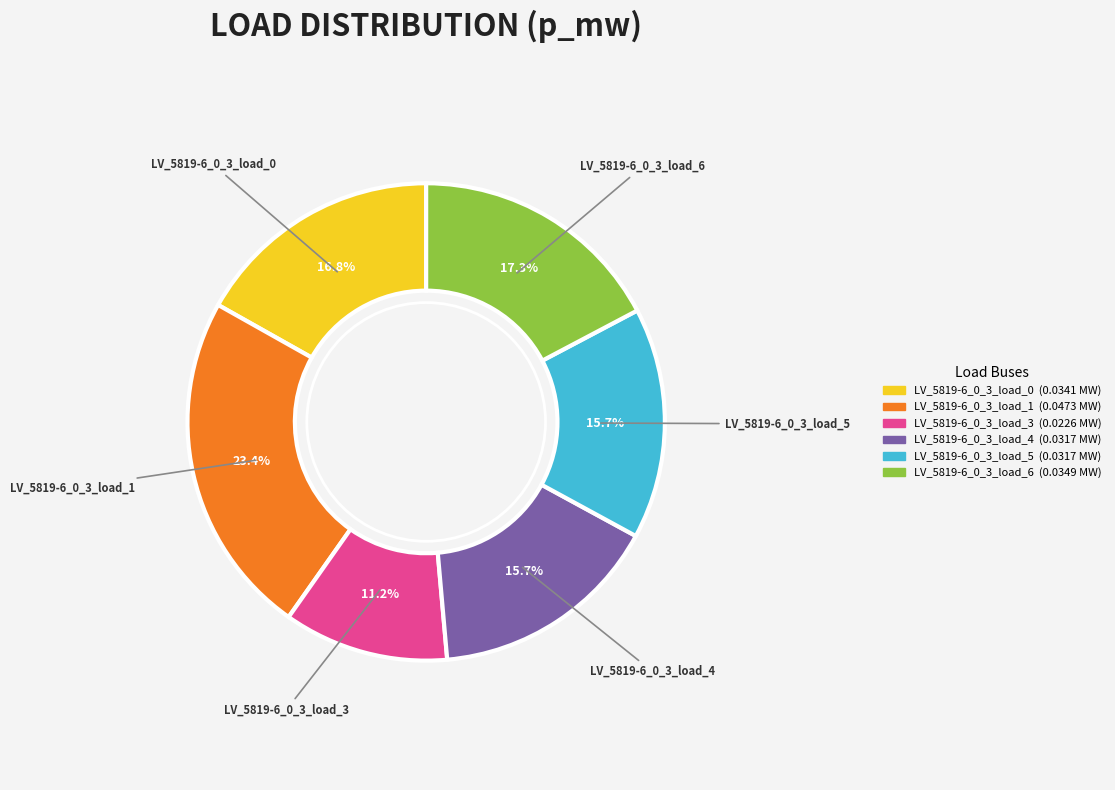

Does LV_5819-6_0_3_load_3 account for over 50% of the chart?

No